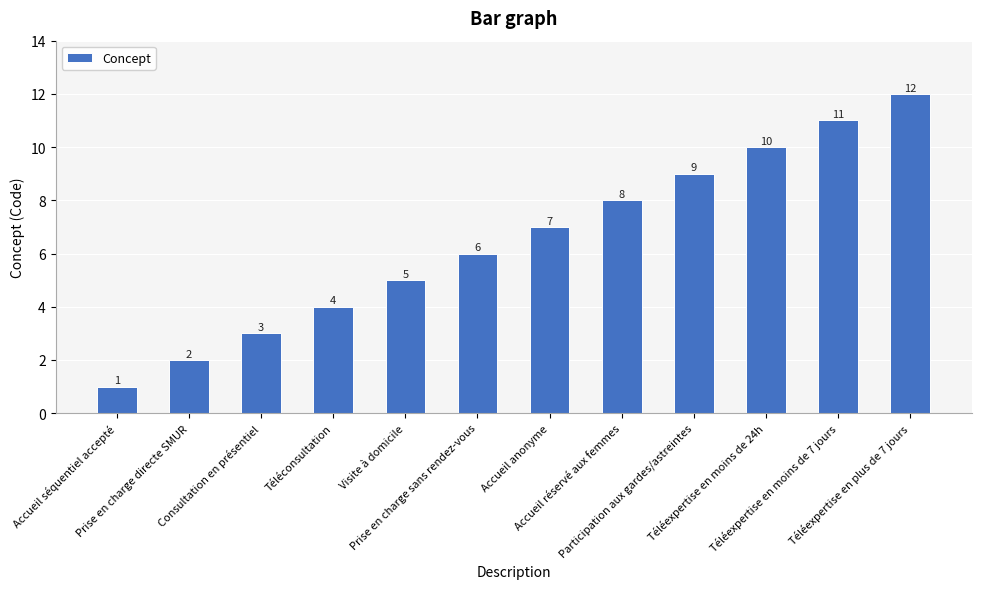

The value at Téléexpertise en plus de 7 jours is 12. True or false?

True